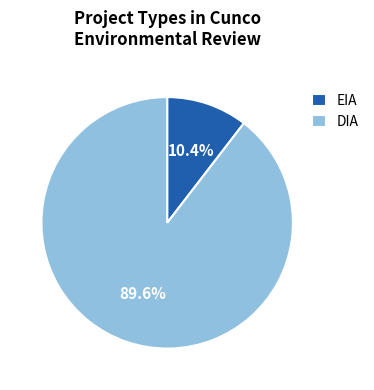

To the nearest percent, what is the difference between the EIA and DIA slice percentages?

79%